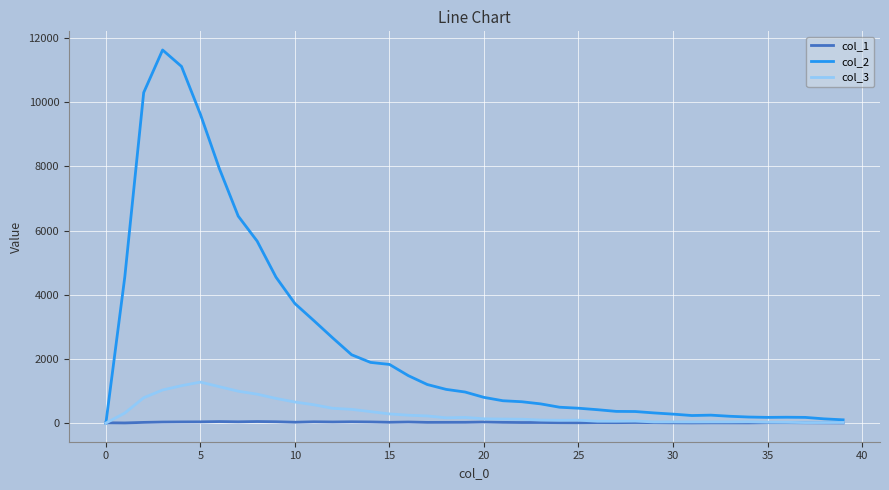

Which series has the largest range (max minus min)?

col_2